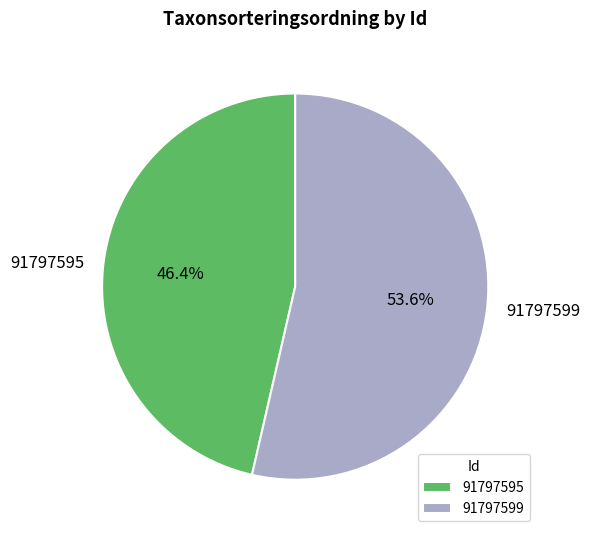

Is there any slice that represents more than half of the pie?

Yes